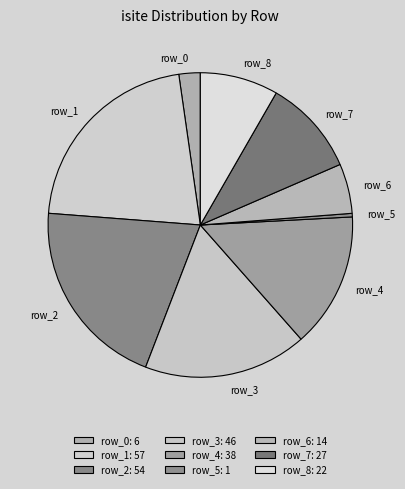

Which has a higher value, row_5 or row_4?

row_4